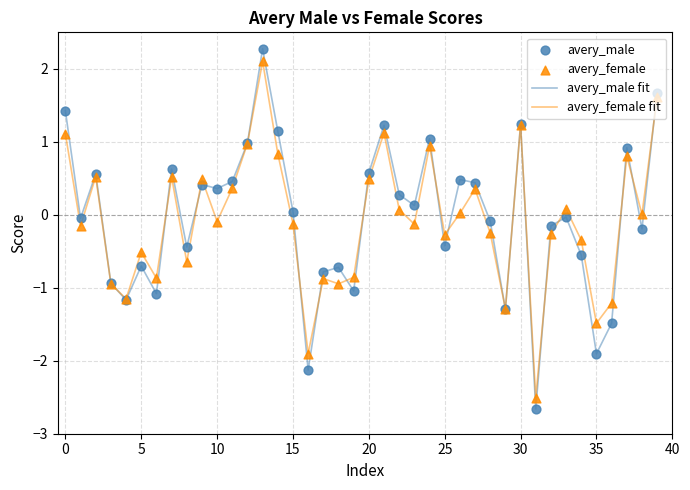

Which series has the largest range (max minus min)?

avery_male fit